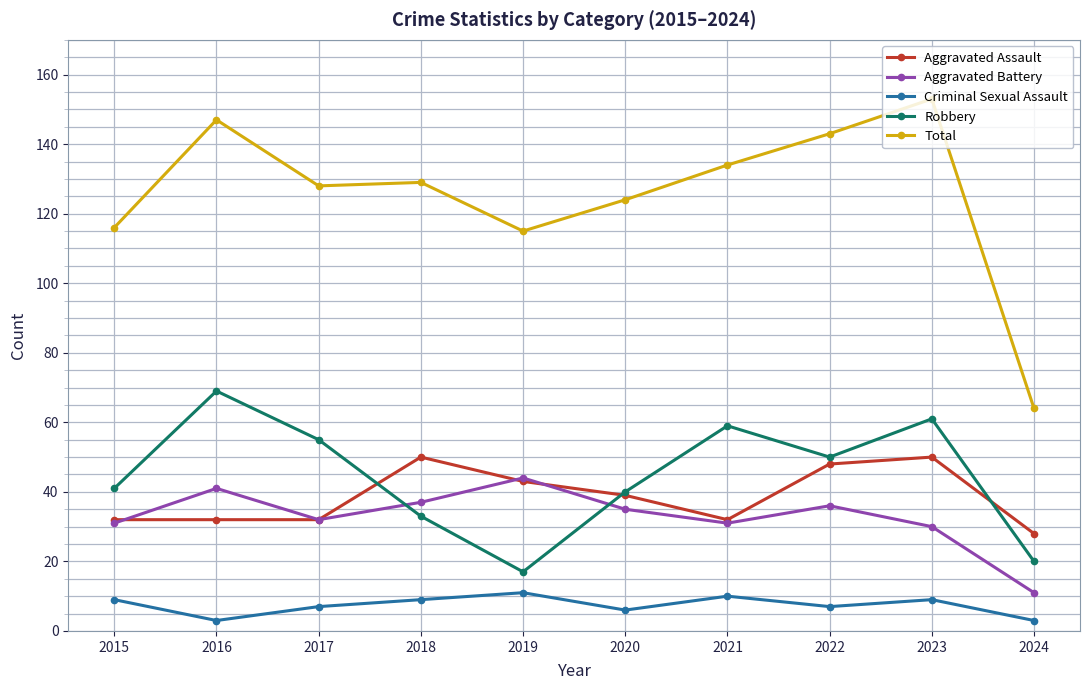

In Total, how many points are lower than both neighbors (excluding endpoints)?

2